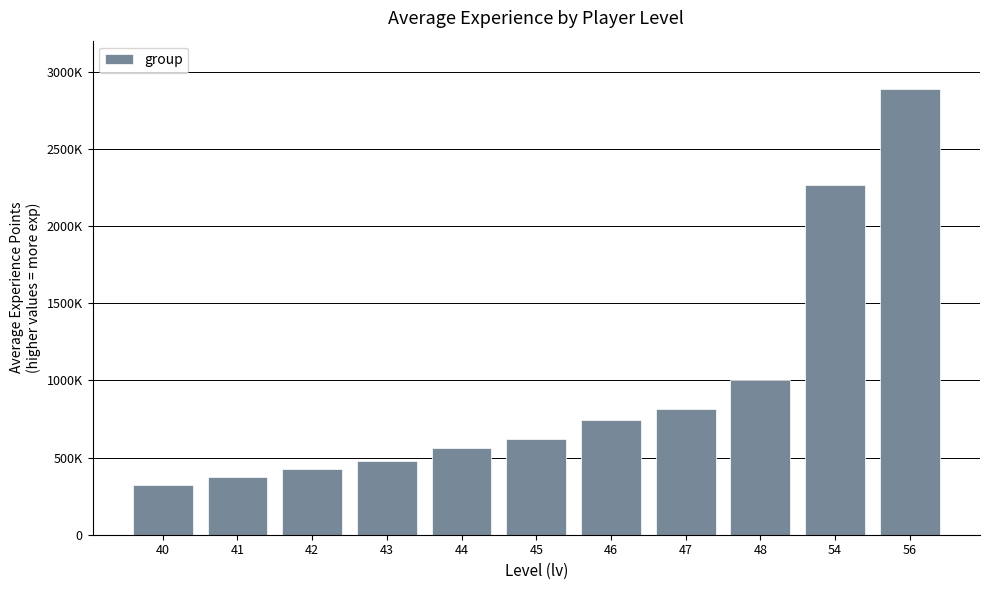

List the labels in order of value, smallest first.

40, 41, 42, 43, 44, 45, 46, 47, 48, 54, 56